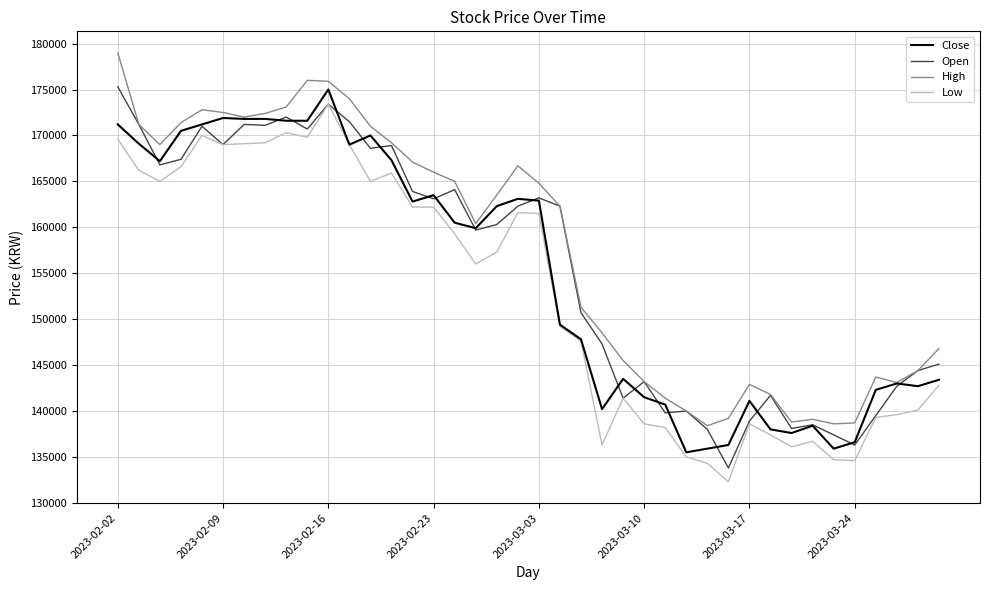

What is the minimum value shown in the chart?

132300